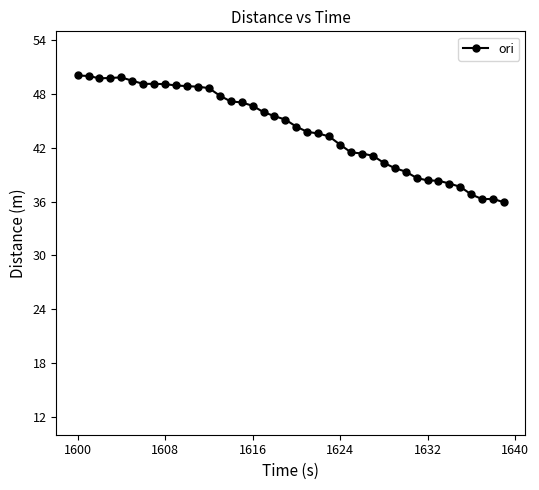

What is the minimum value shown in the chart?

35.9